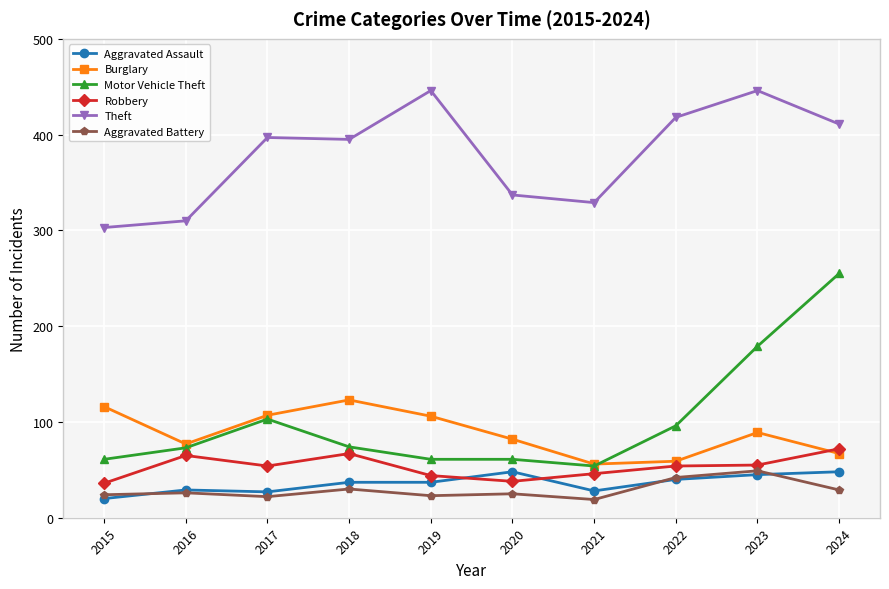

What is the total value across all series at 2021?

532